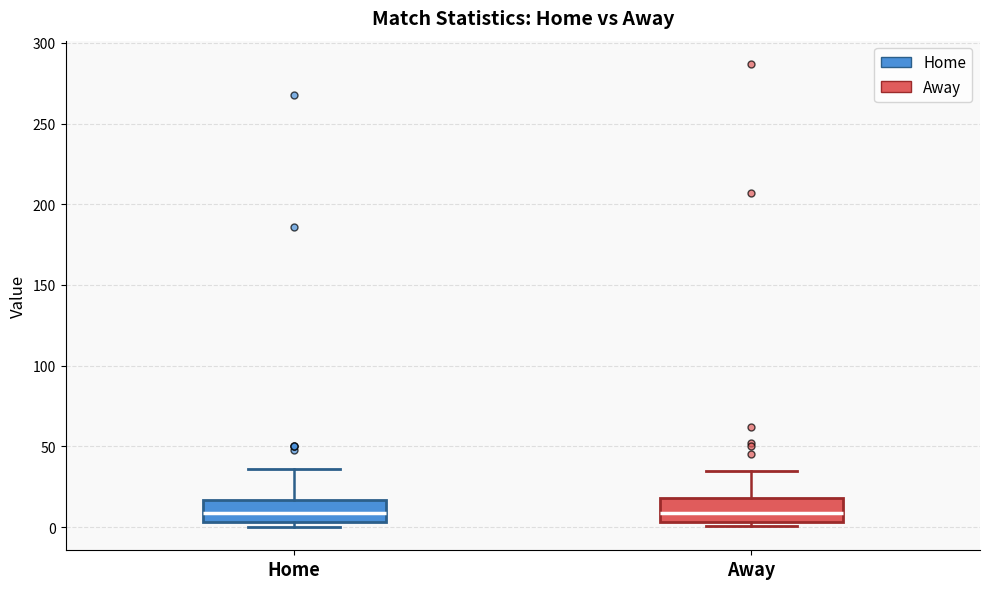

Where is the lower edge of the box for Away on the y-axis? The values are not printed on the chart, so give them approximately, as read against the axis.

5